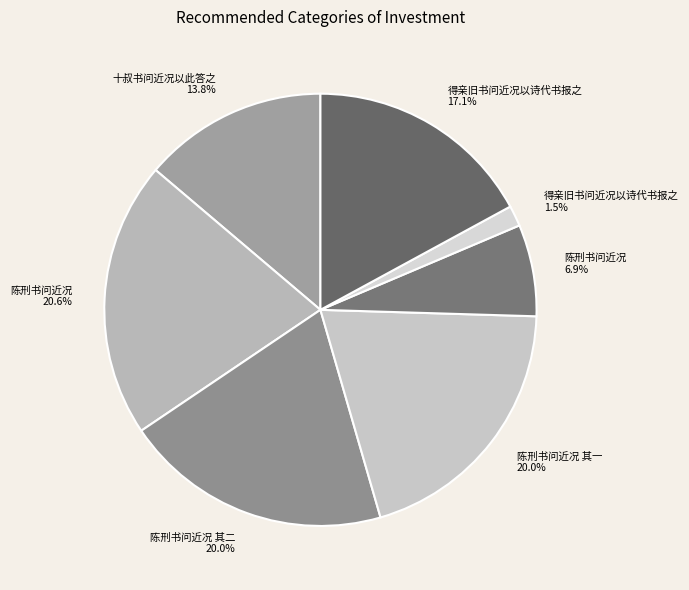

How many slices are in this pie chart?

7